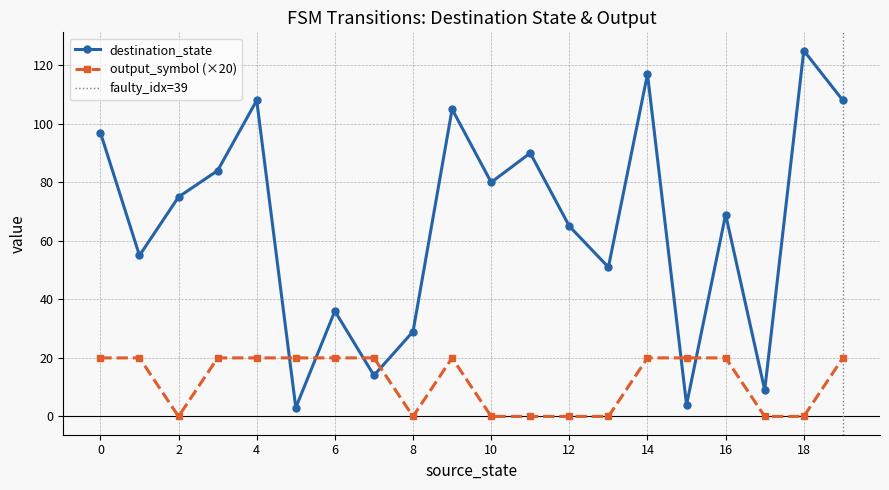

The output_symbol series shows 27 at 19. True or false?

False